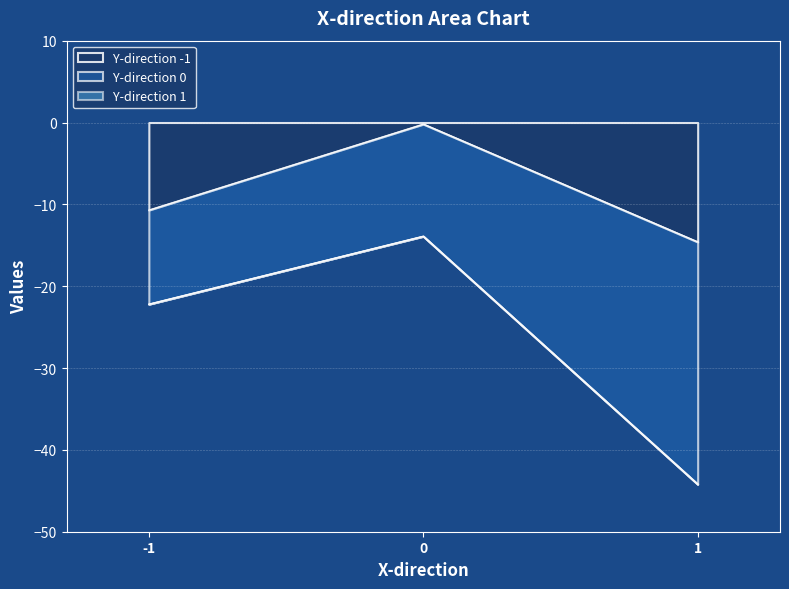

What is the sum of all 0 values?

-54.8